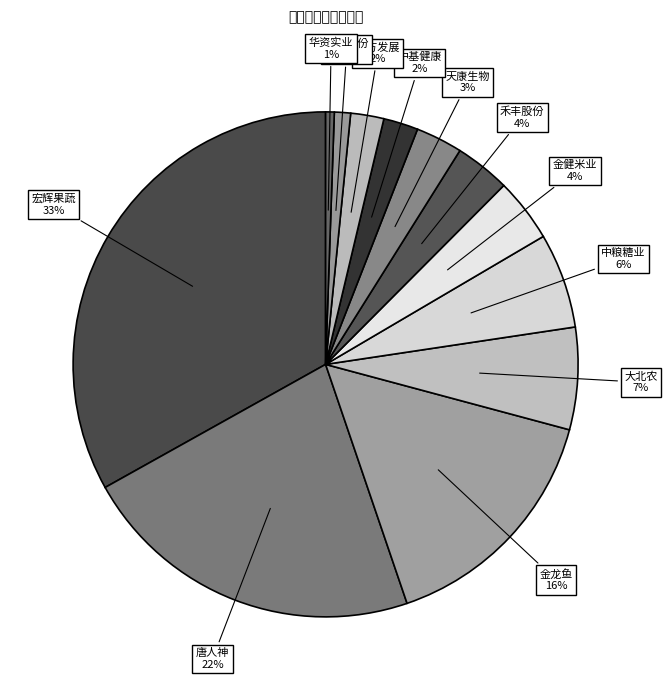

Does 唐人神 account for over 50% of the chart?

No